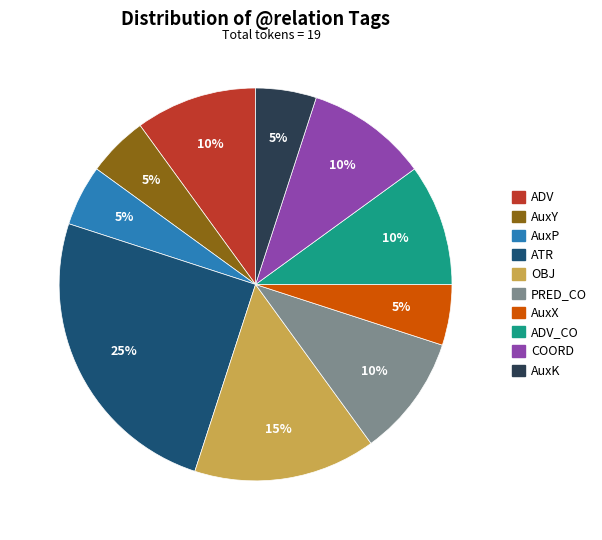

To the nearest percent, what is the average slice percentage?

10%